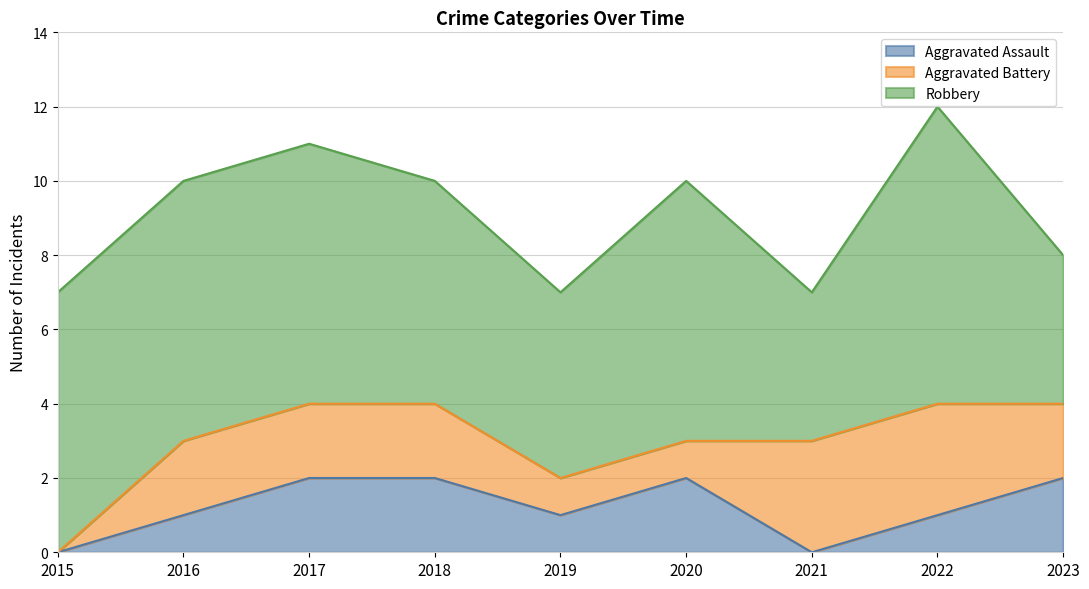

What is the spread (max minus min) of values at 2017?

5